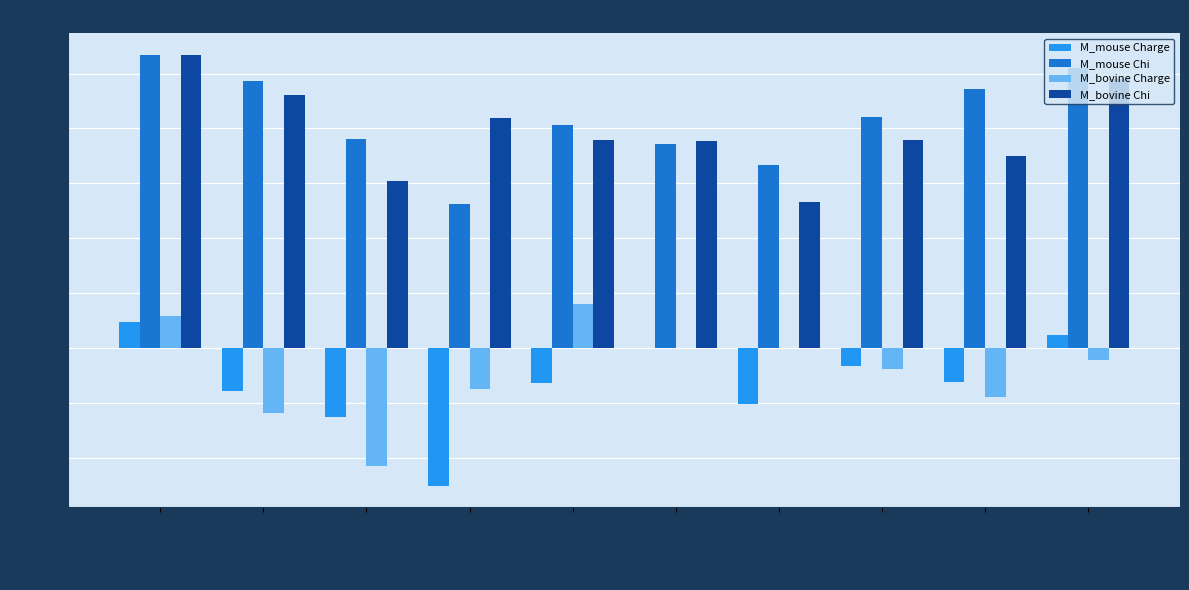

Which series changed the most between [193,288] and [289,352]?

M_bovine Chi